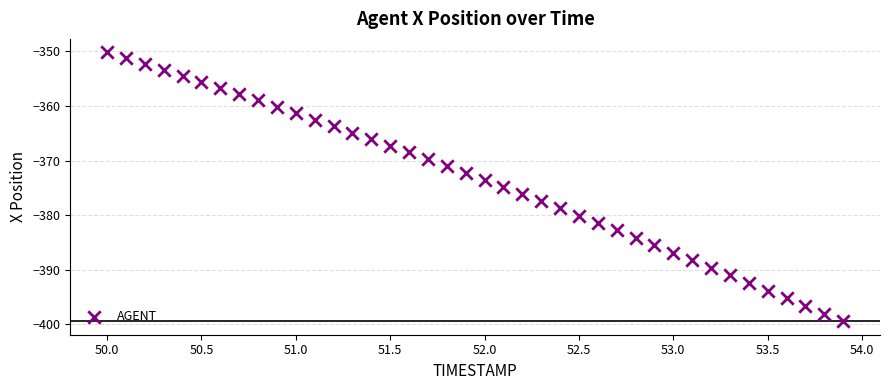

What is the range of Y values (max minus min)?

49.2